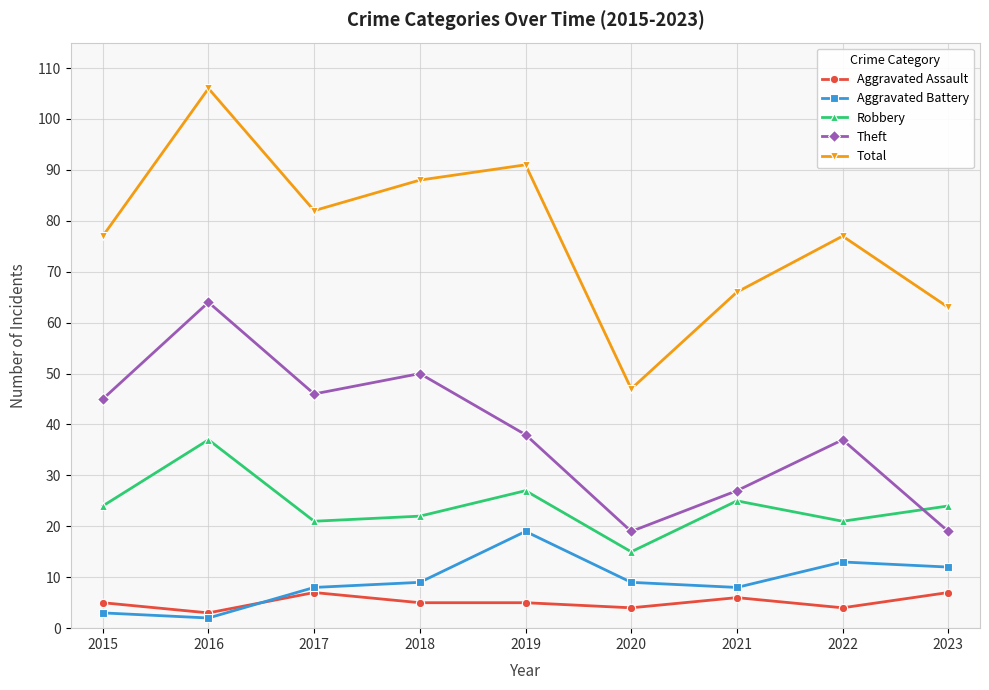

True or false: Aggravated Assault has a value of 2 at 2021.

False